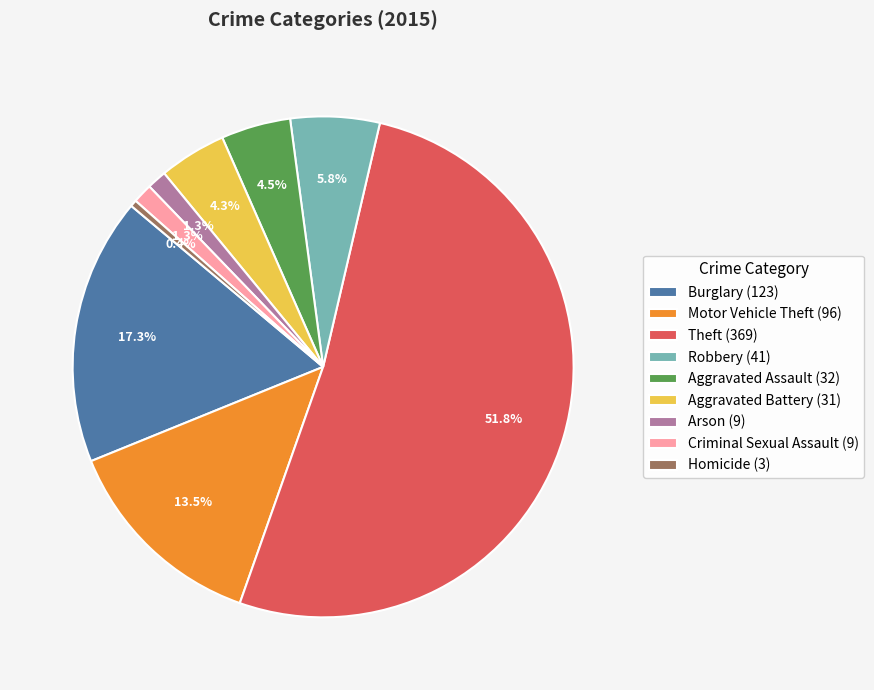

Which category has the biggest portion of the pie?

Theft